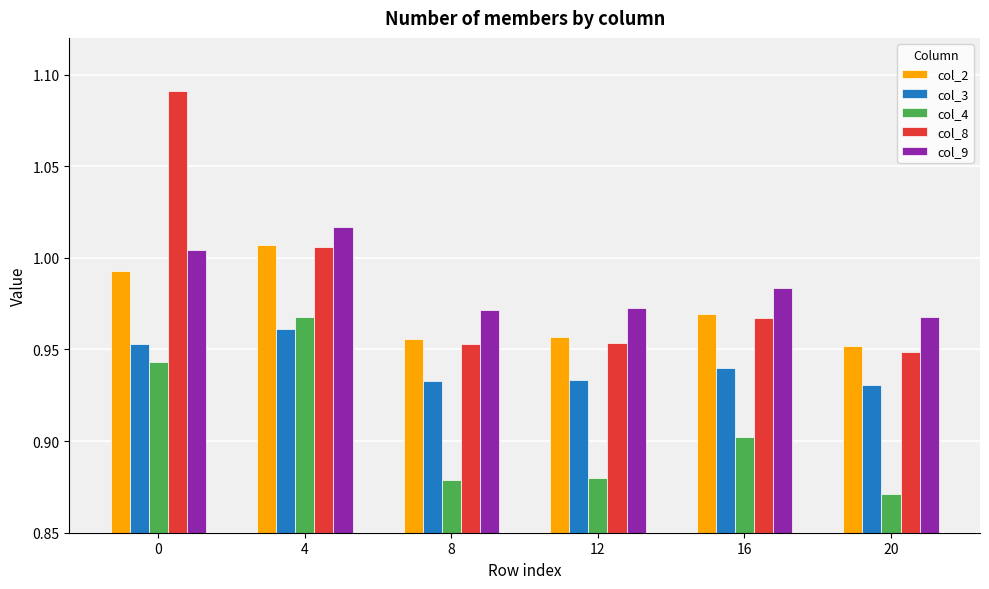

What is the sum of the col_3 values at 8 and 16?

1.9